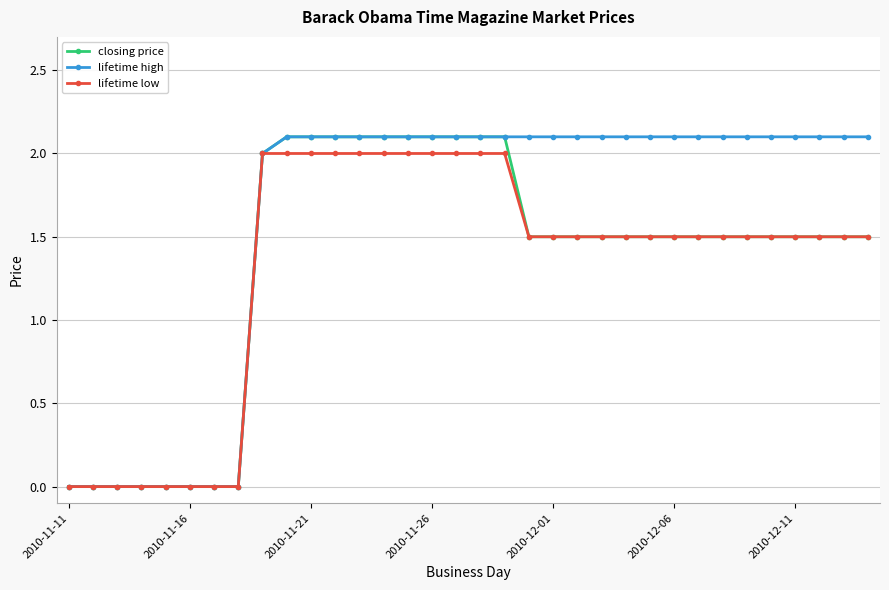

What is the value of the lifetime high point at the 26th from the left?

2.1